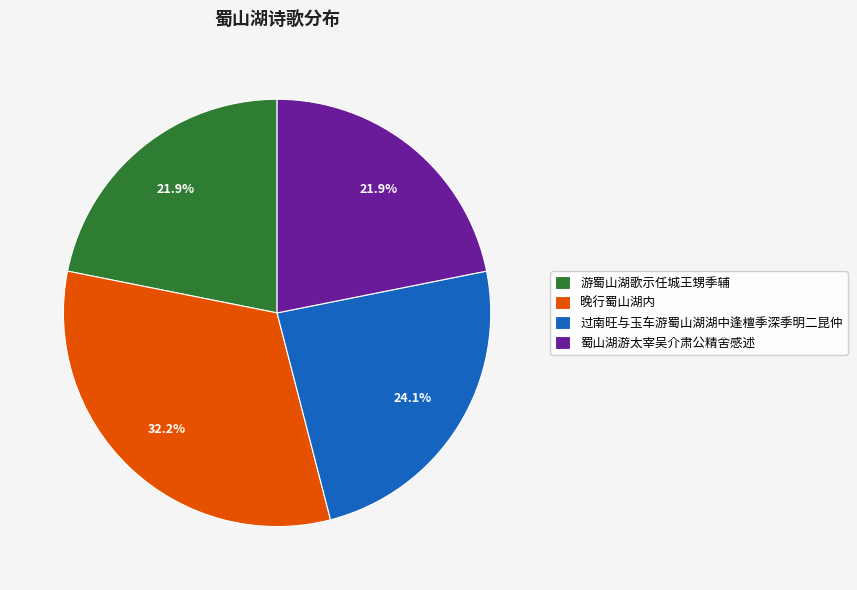

Is there a majority slice in this chart?

No